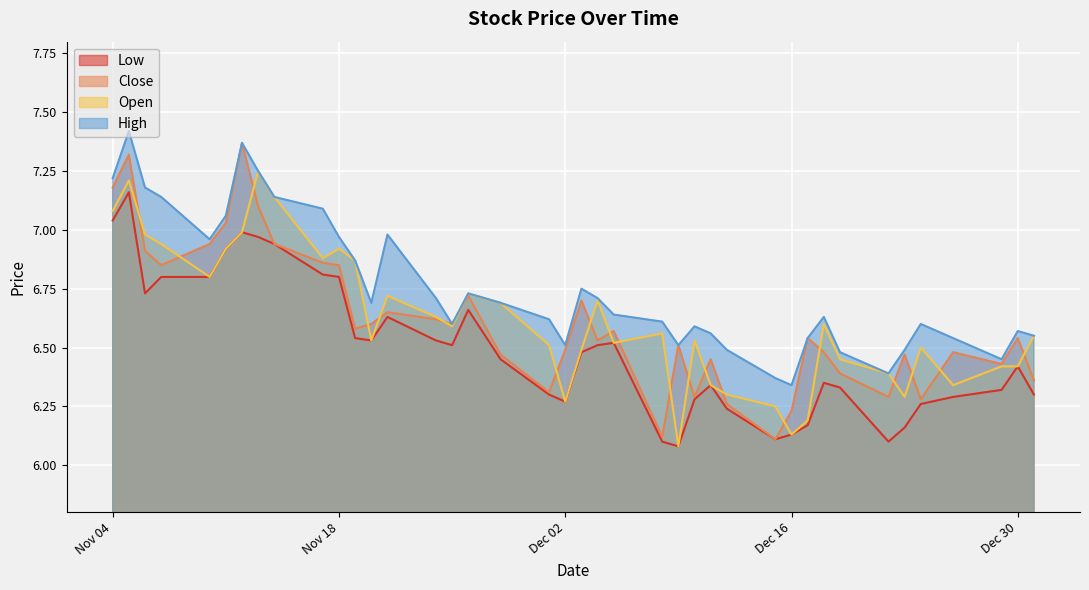

True or false: High and Low intersect in this chart.

False